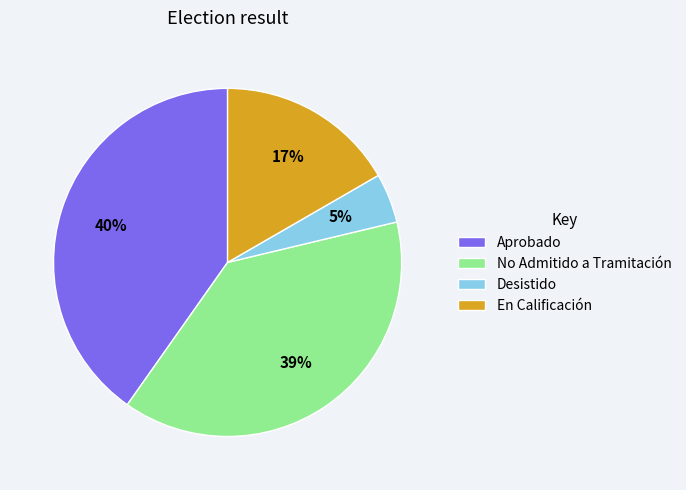

What is the largest slice in the pie chart?

Aprobado